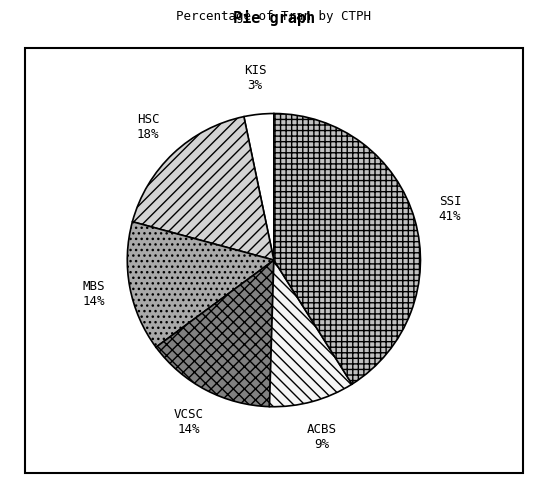

Which slice is the smallest?

KIS